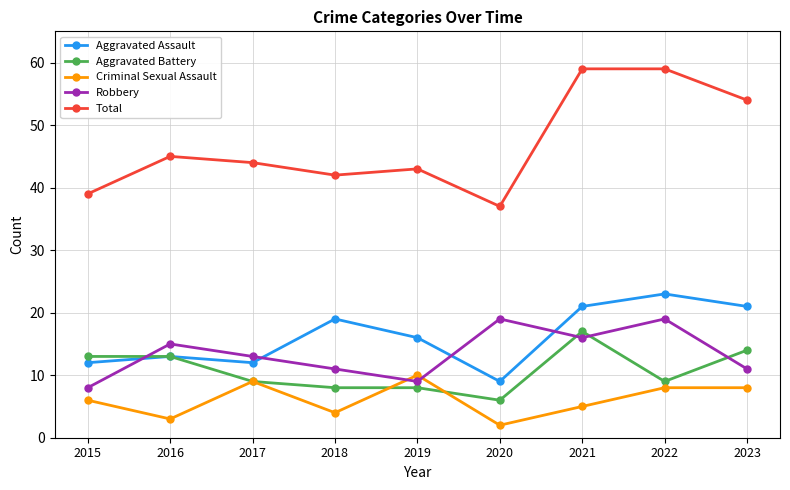

What is the spread (max minus min) of values at 2022?

51